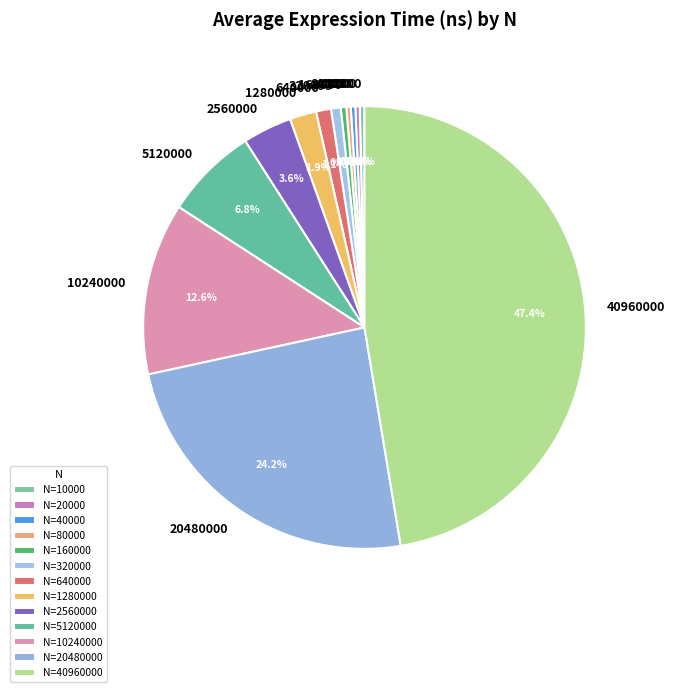

What percentage is the 40960000 slice, to the nearest percent?

47%